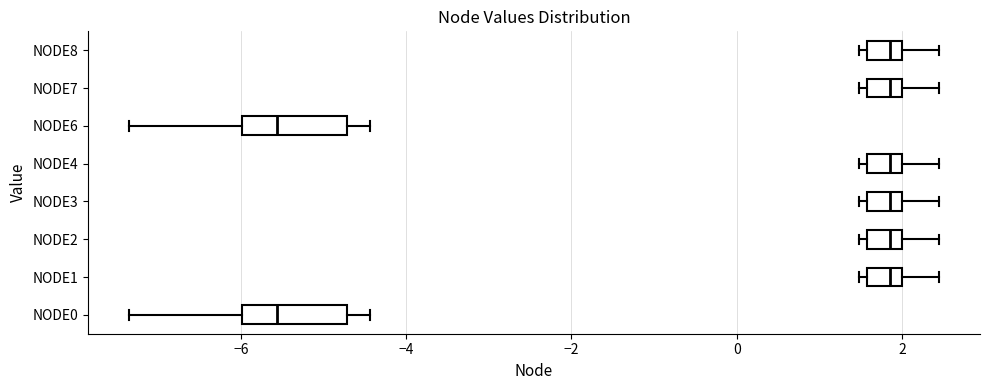

Where is the left edge of the box for NODE6 on the x-axis? The values are not printed on the chart, so give them approximately, as read against the axis.

-6.0